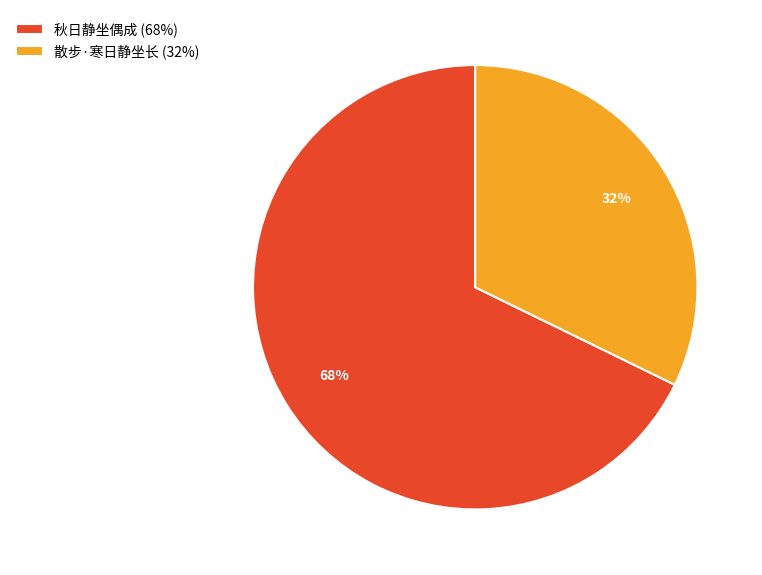

Do 秋日静坐偶成 (68%) and 散步·寒日静坐长 (32%) together represent more than half of the pie?

Yes